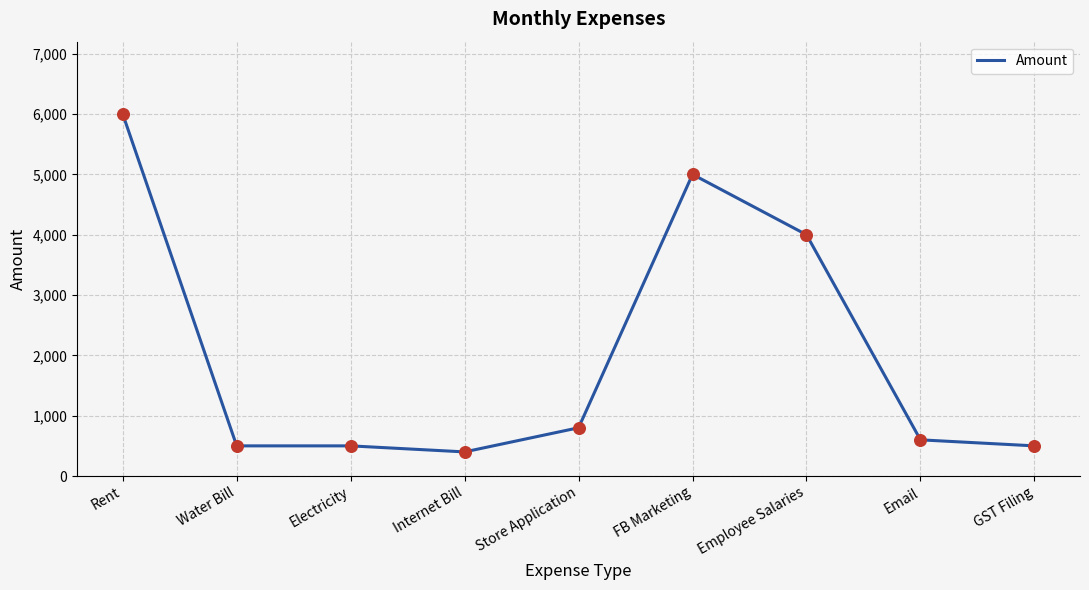

What is the ratio of the value at Internet Bill to the value at Email?

0.7